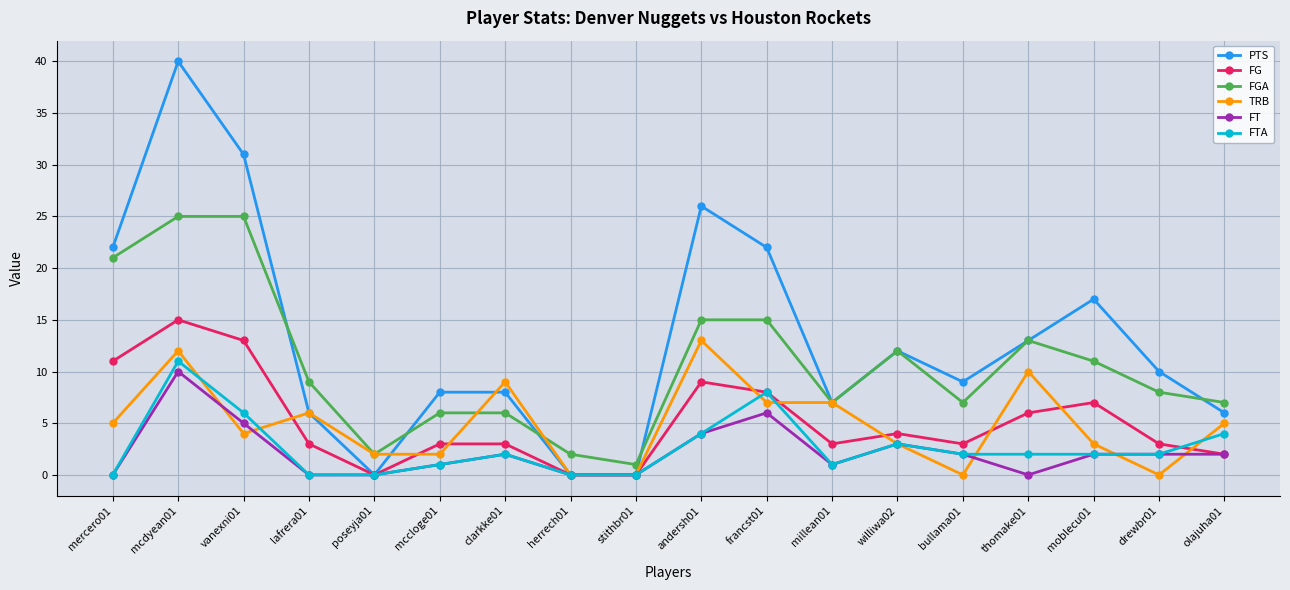

What is the label of the 3rd point from the right?

moblecu01